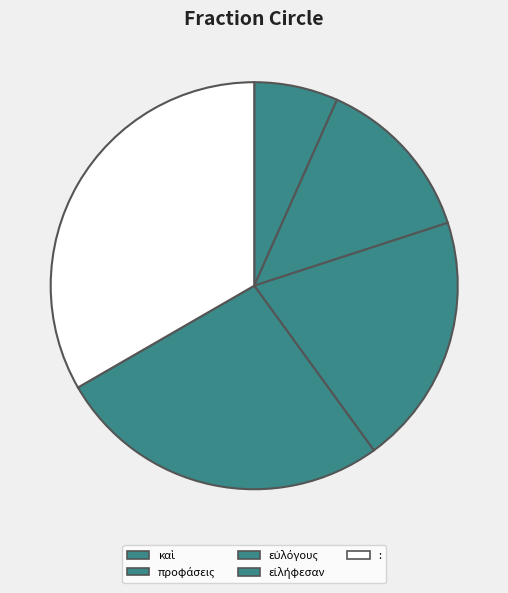

Is there a majority slice in this chart?

No